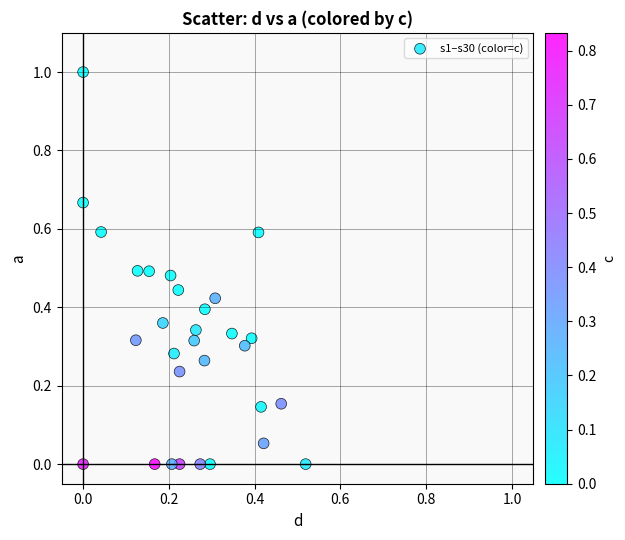

What is the range of Y values (max minus min)?

1.0